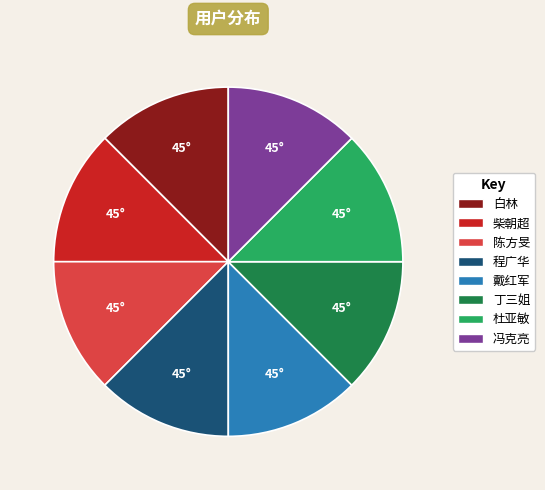

Do 丁三姐 and 冯克亮 together represent more than half of the pie?

No